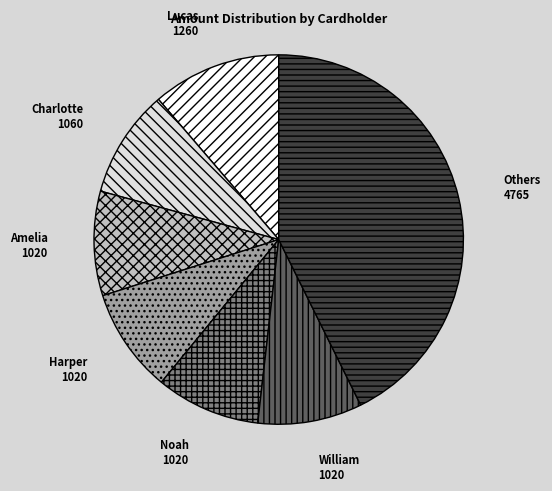

Count the number of slices in the pie.

7